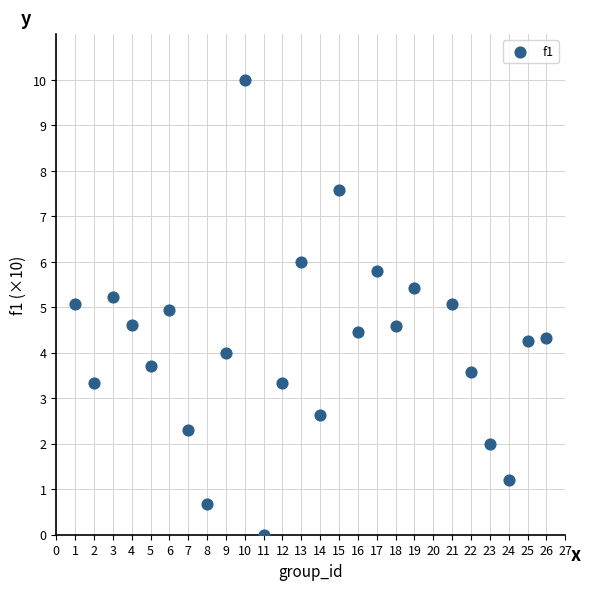

What is the range of X values (max minus min)?

25.0